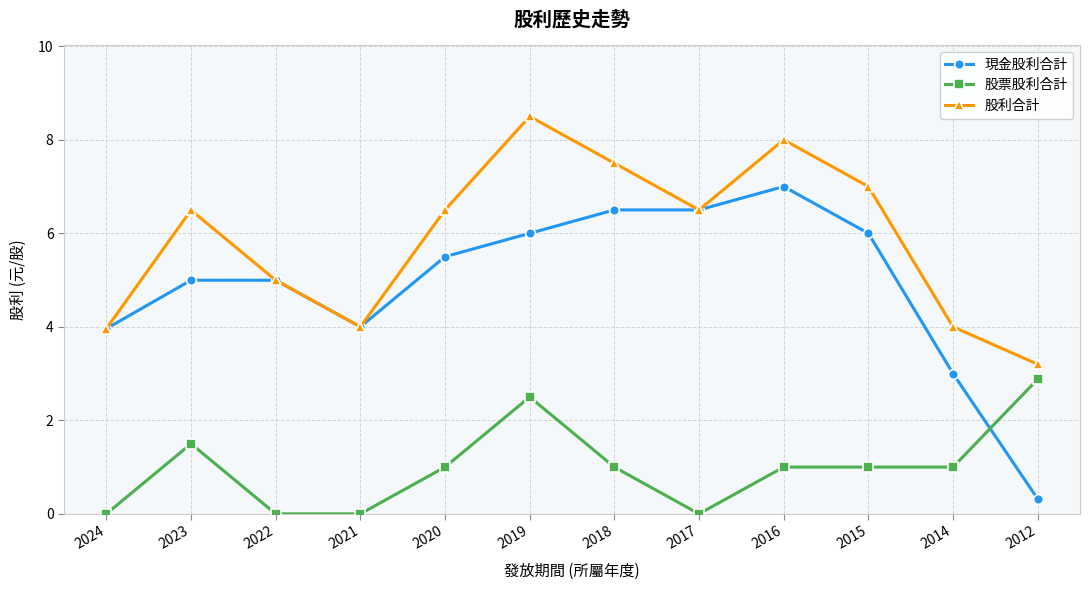

Reading right to left, what are all the values shown in this chart?

現金股利合計: 2012=0.3	2014=3.0	2015=6.0	2016=7.0	2017=6.5	2018=6.5	2019=6.0	2020=5.5	2021=4.0	2022=5.0	2023=5.0	2024=4.0
股票股利合計: 2012=2.9	2014=1.0	2015=1.0	2016=1.0	2017=0.0	2018=1.0	2019=2.5	2020=1.0	2021=0.0	2022=0.0	2023=1.5	2024=0.0
股利合計: 2012=3.2	2014=4.0	2015=7.0	2016=8.0	2017=6.5	2018=7.5	2019=8.5	2020=6.5	2021=4.0	2022=5.0	2023=6.5	2024=4.0